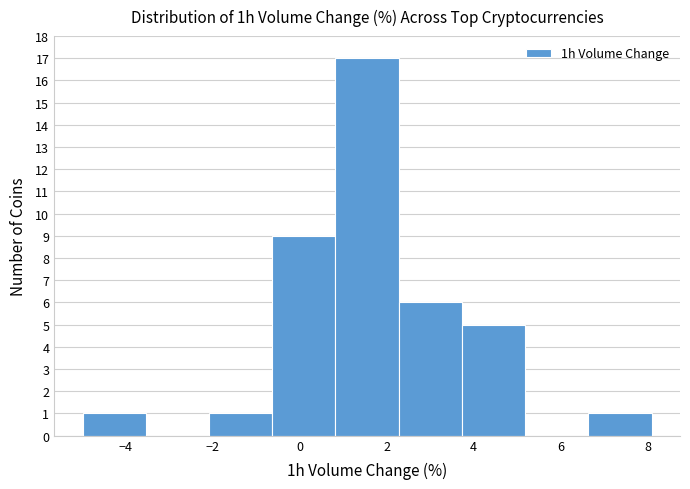

Over which range of the x-axis is the bar tallest?

0.8 to 2.2